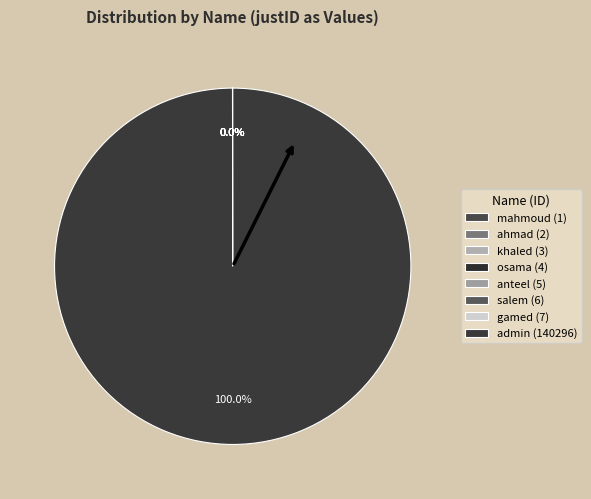

What is the change in value from khaled to anteel?

+2